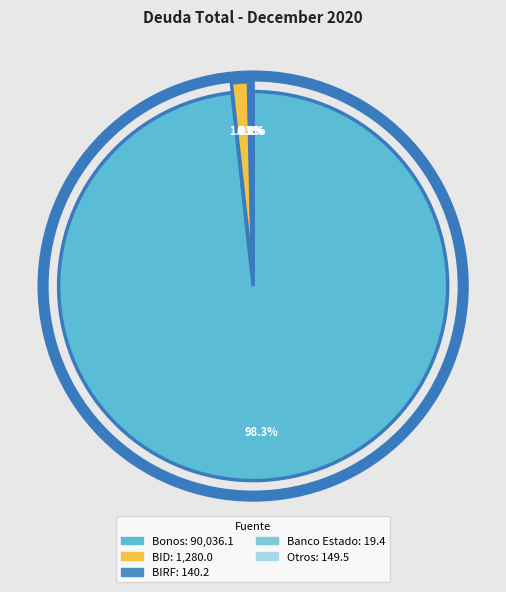

Which slice is the largest?

Bonos